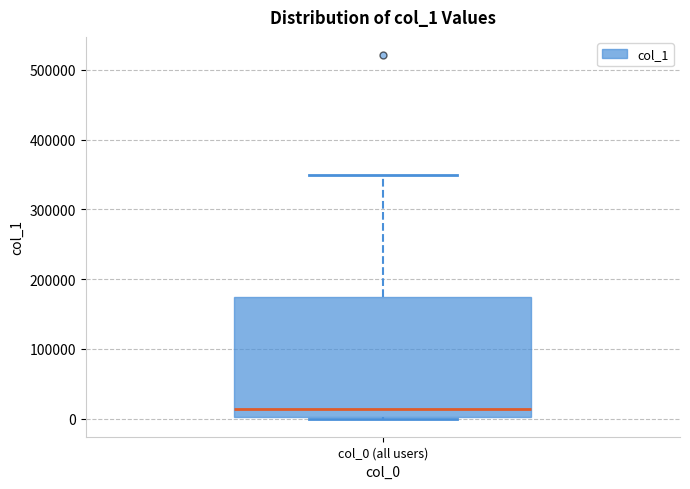

Read this box plot against the y-axis: the position of the median line, the range covered by the box, and the ends of both whiskers. The values are not printed on the chart, so give them approximately, as read against the axis.

median 10000, box 0 to 170000, whiskers 0 to 350000